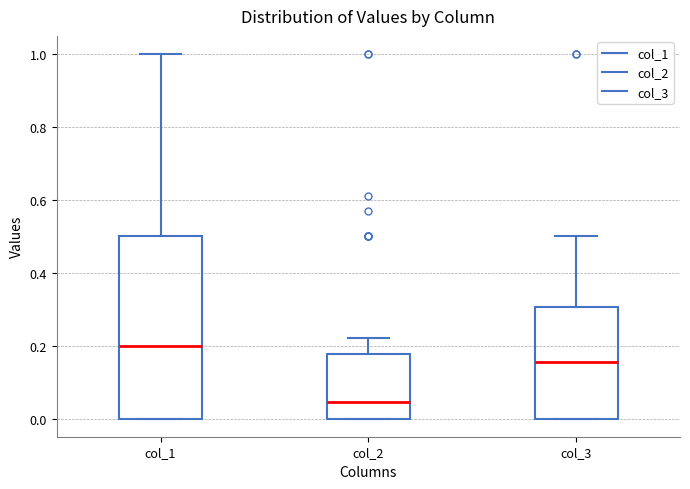

Where is the lower edge of the box for col_3 on the y-axis? The values are not printed on the chart, so give them approximately, as read against the axis.

0.00